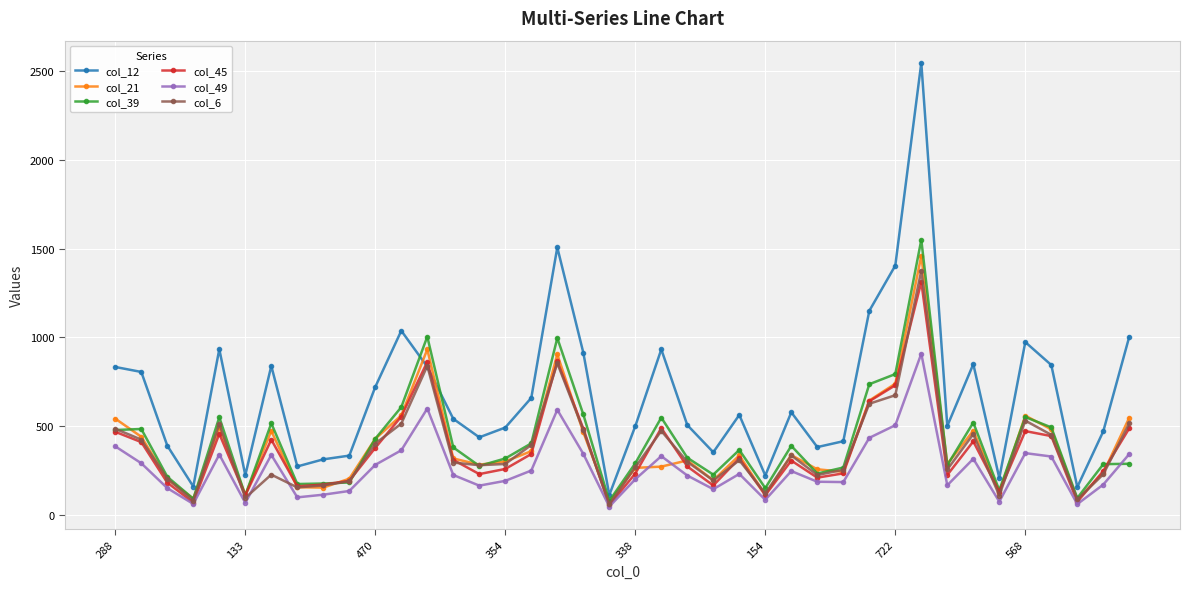

Which series ends up on top after the final intersection of col_45 and col_12?

col_12